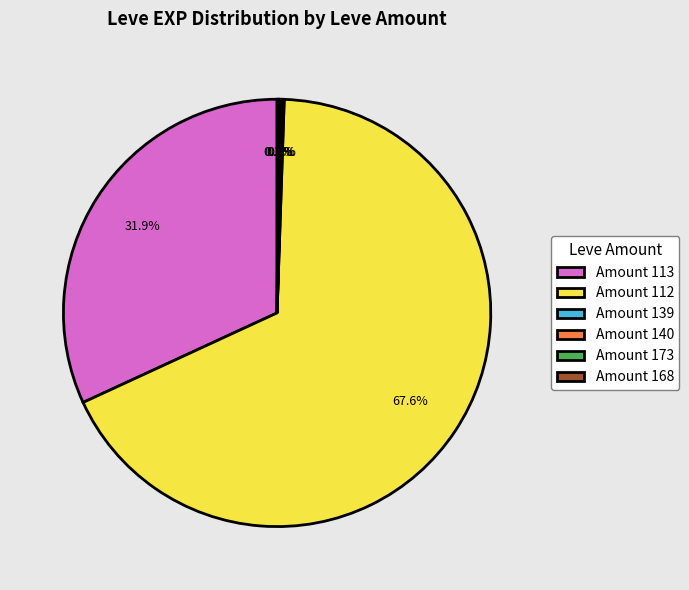

Which category has the biggest portion of the pie?

Amount 112